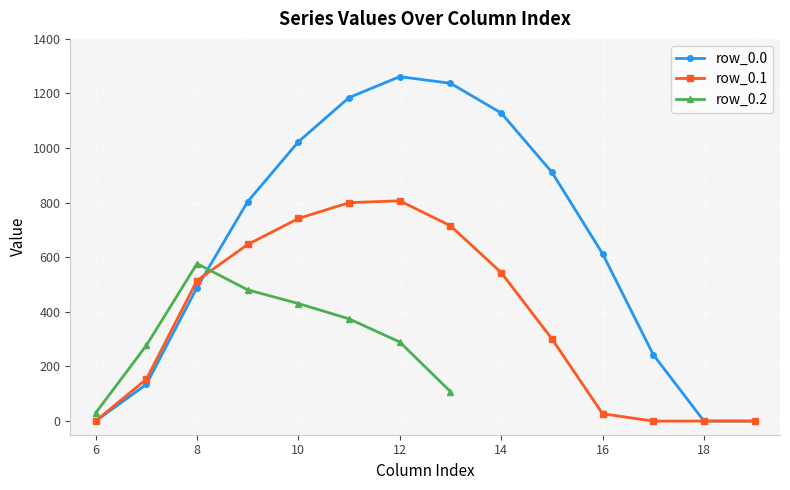

What is the value of the row_0.1 point at the 8th from the left?

715.3